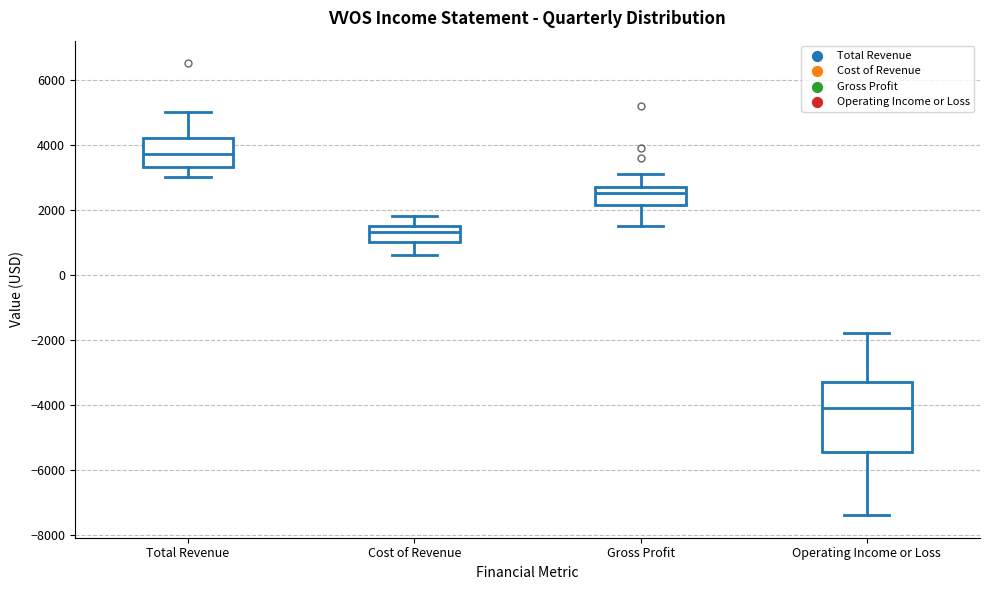

Reading left to right, read every box against the y-axis: the position of its median line, the range the box covers, and the ends of its whiskers. The values are not printed on the chart, so give them approximately, as read against the axis.

Total Revenue: median 3800, box 3400 to 4200, whiskers 3000 to 5000
Cost of Revenue: median 1400, box 1000 to 1600, whiskers 600 to 1800
Gross Profit: median 2600, box 2200 to 2800, whiskers 1600 to 3200
Operating Income or Loss: median -4000, box -5400 to -3200, whiskers -7400 to -1800